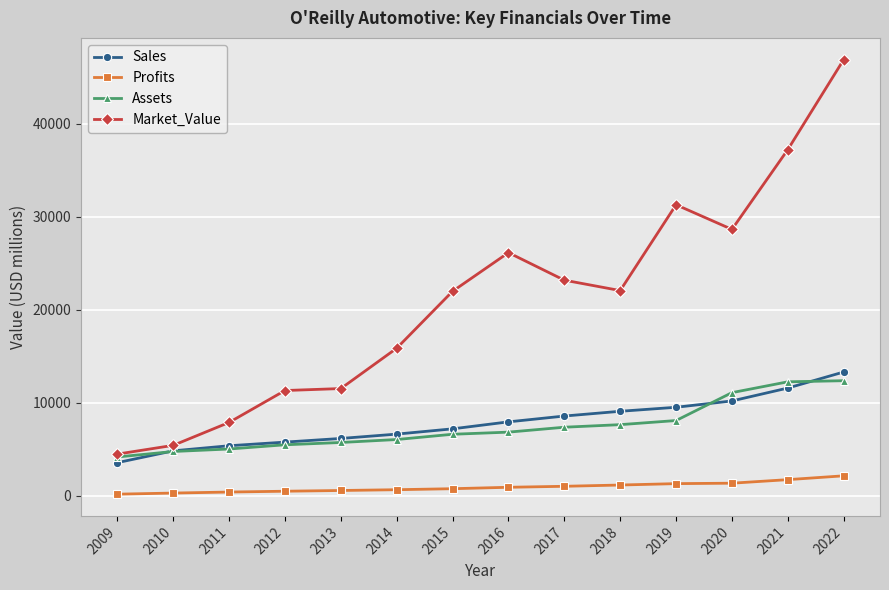

What is the value of the Assets point at the 9th from the left?

7390.0